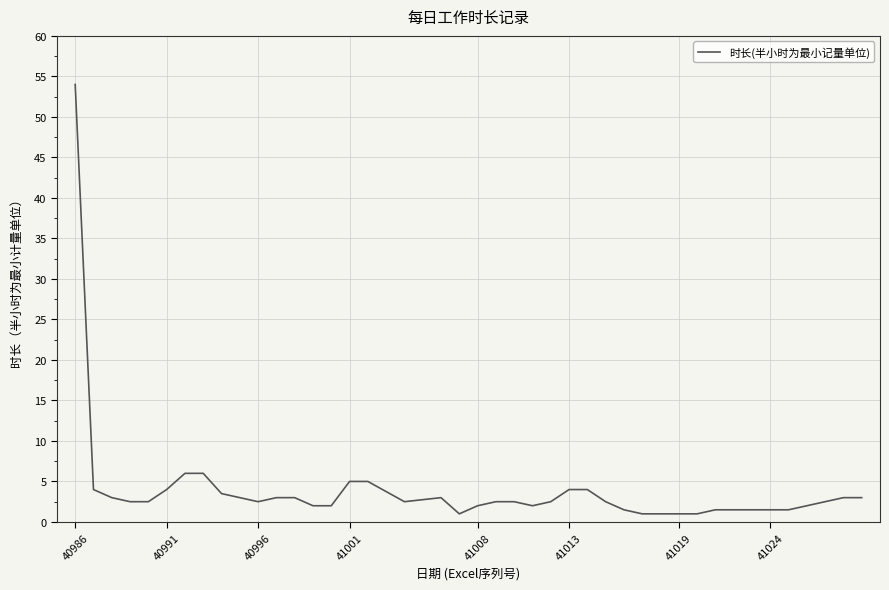

What is the difference between the second highest and second lowest values?

5.0